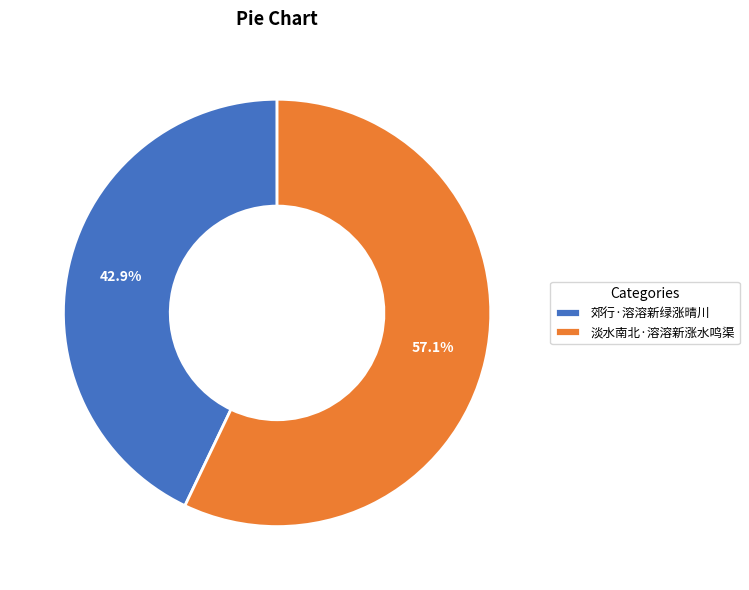

The 淡水南北·溶溶新涨水鸣渠 slice represents 69% of the pie. True or false?

False